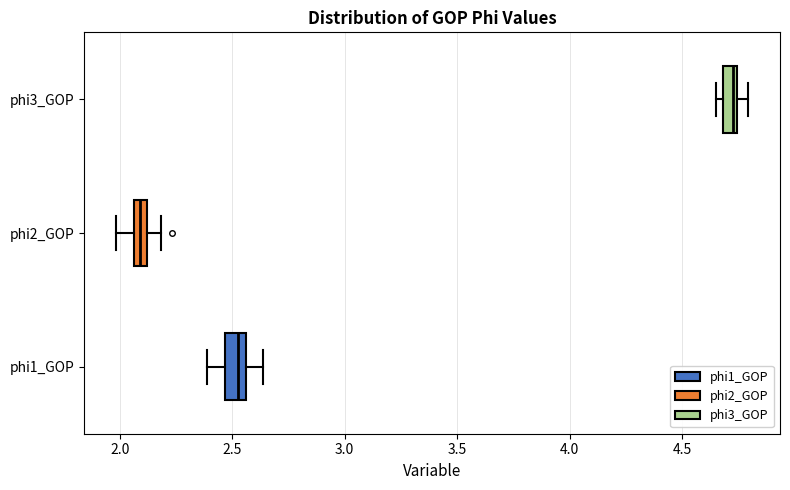

Which box's median line is the furthest to the left?

phi2_GOP